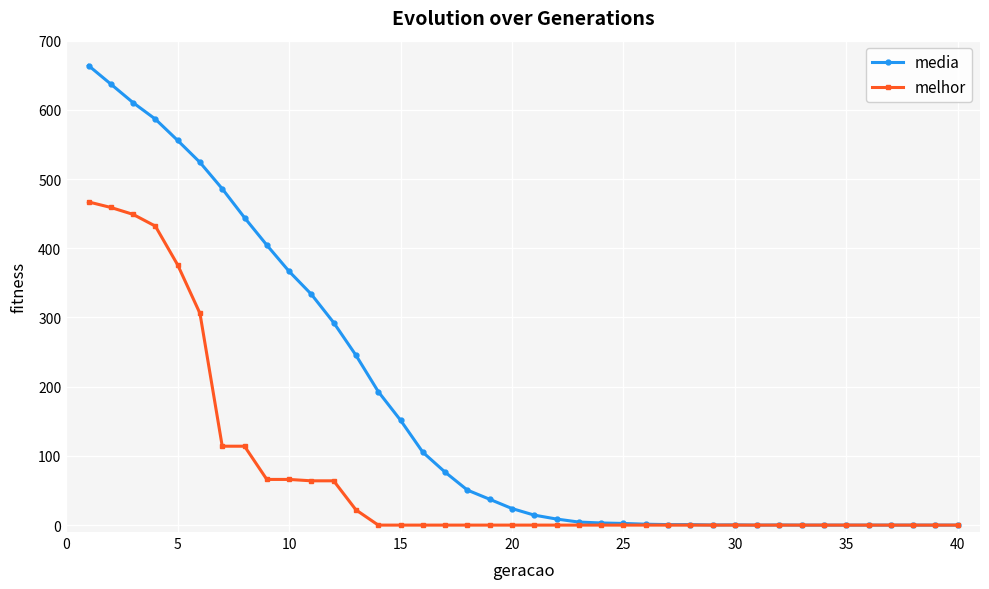

At how many categories does at least one series exceed 265?

12